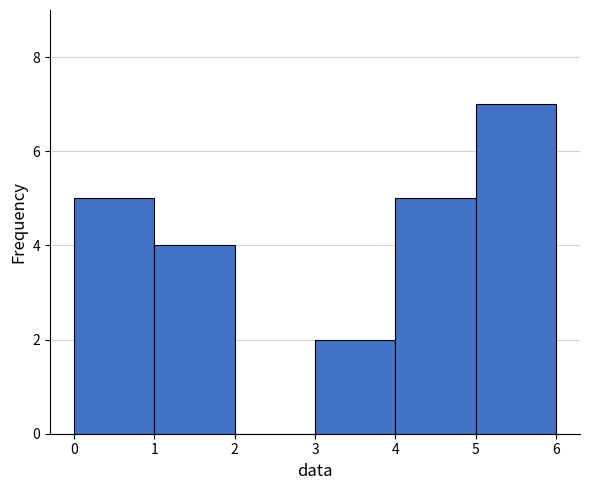

Reading left to right, list all the values displayed in this chart.

0=5	1=4	2=0	3=2	4=5	6=7